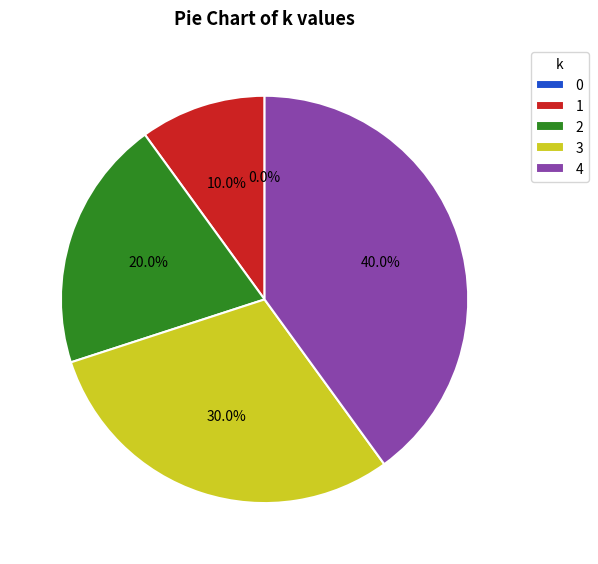

Is there any slice that represents more than half of the pie?

No